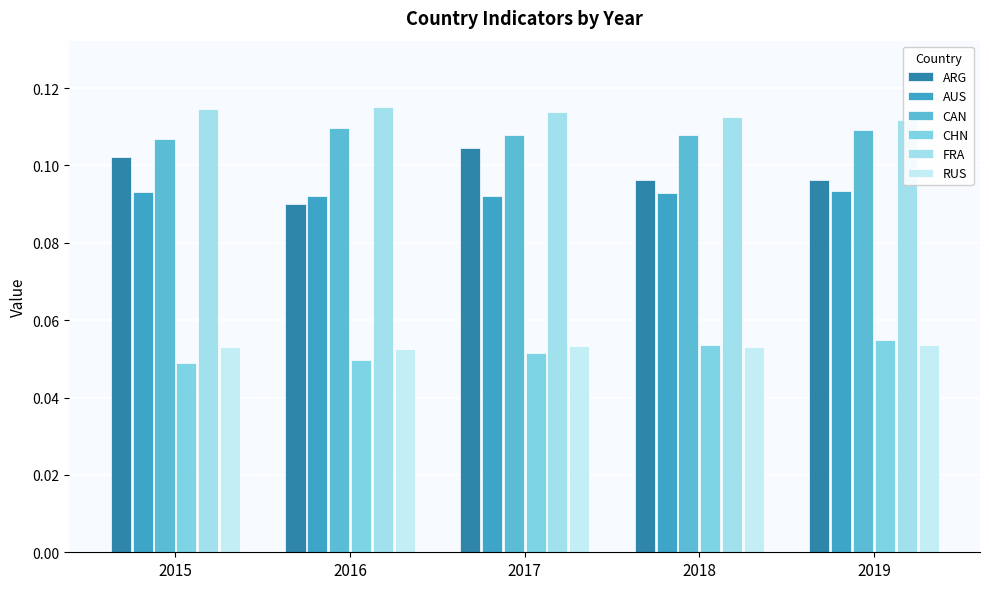

How many bars are there in each group?

6